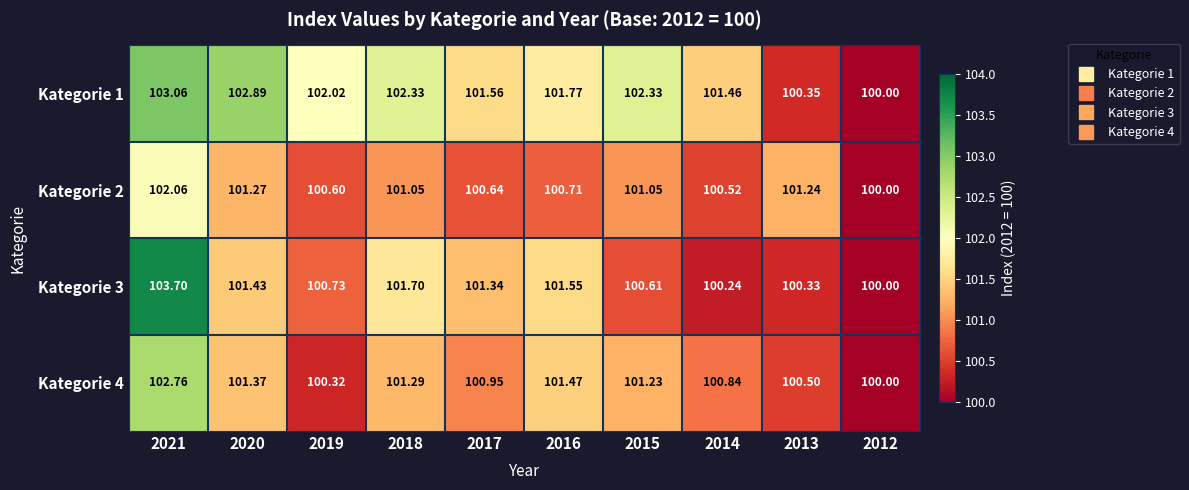

What is the difference between the highest and lowest values at 2021?

1.6